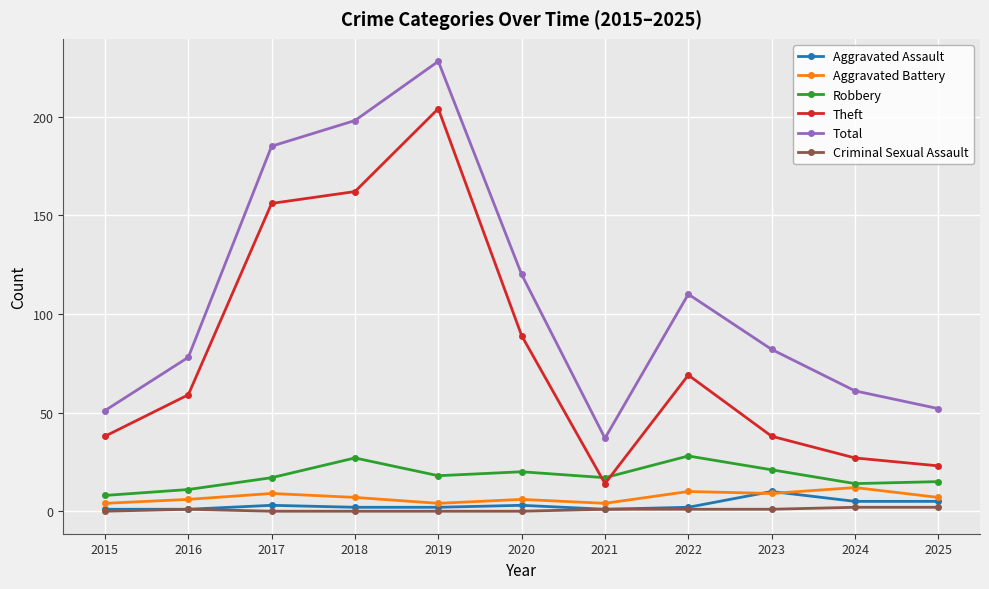

How many lines are shown in the chart?

6